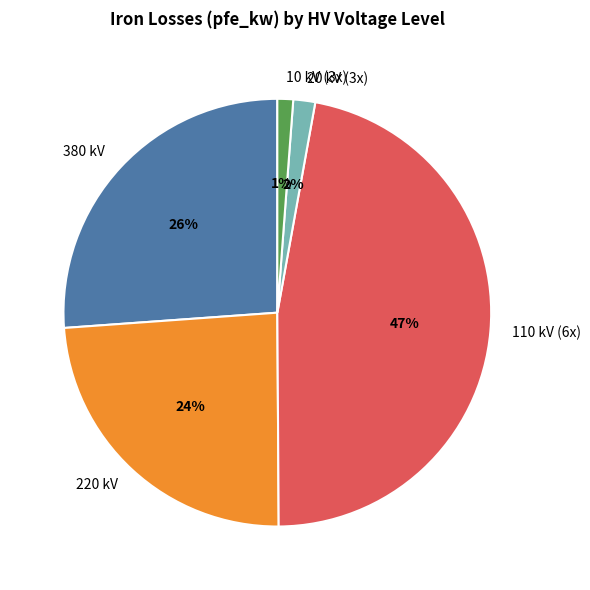

What percentage is the 110 kV (6x) slice, to the nearest percent?

47%